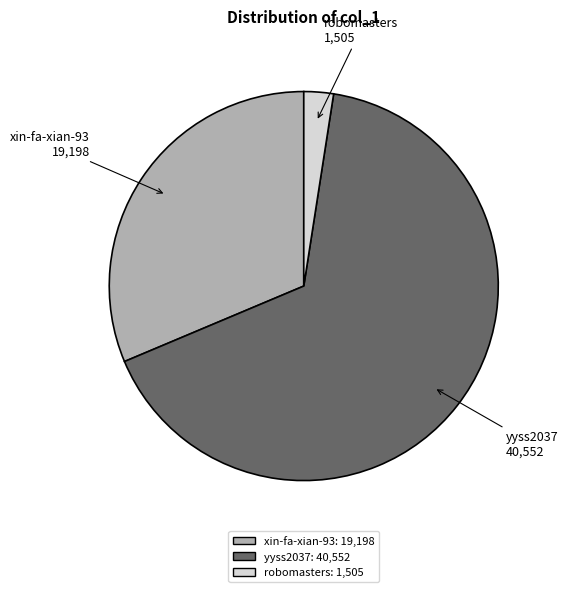

Which category has the biggest portion of the pie?

yyss2037